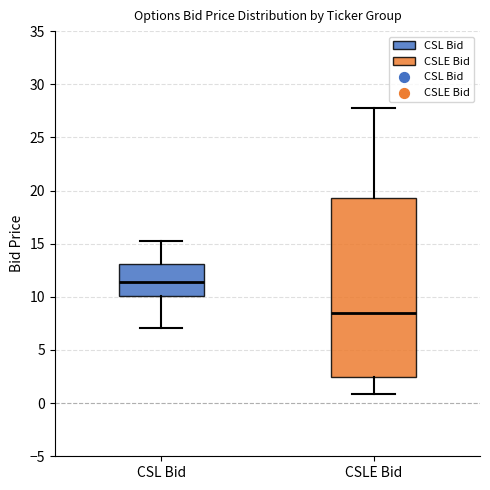

Which box is the tallest, from its lower edge to its upper edge?

CSLE Bid